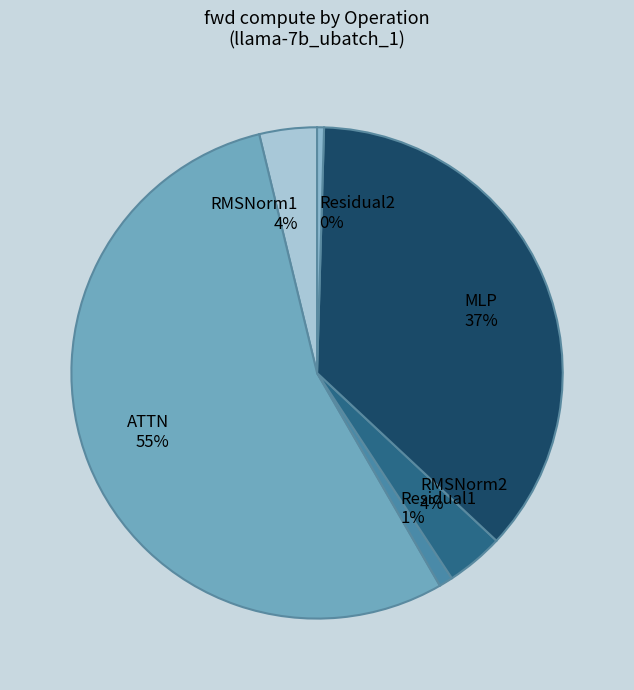

How many segments does this pie chart have?

6